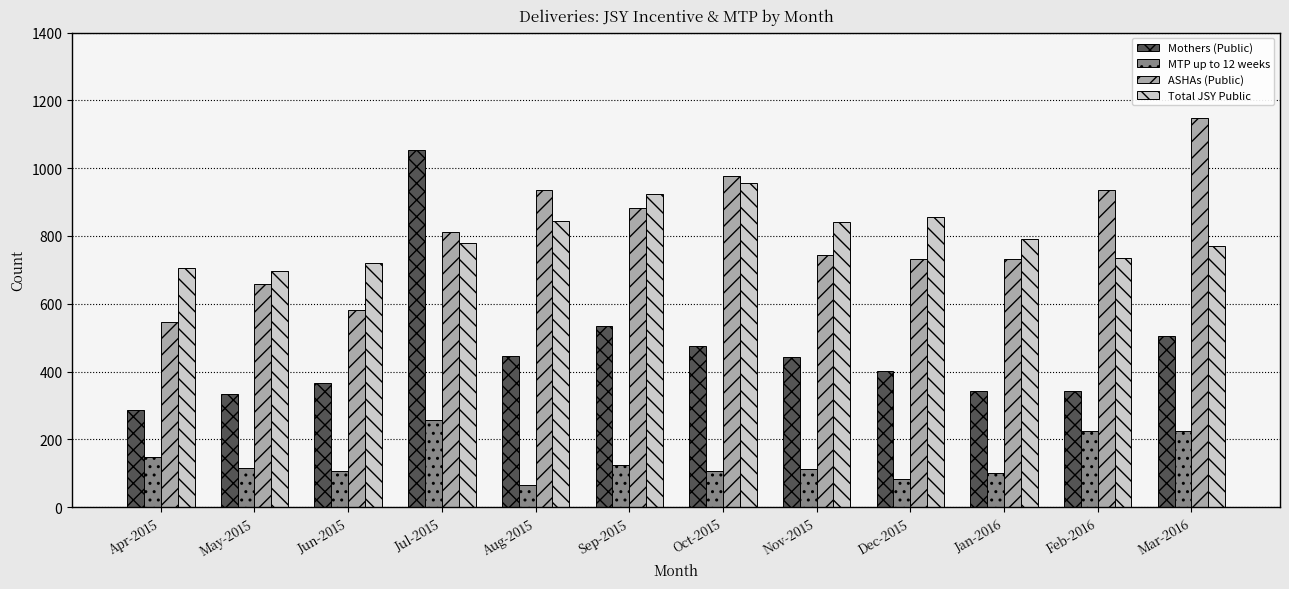

How many bars are there in each group?

4